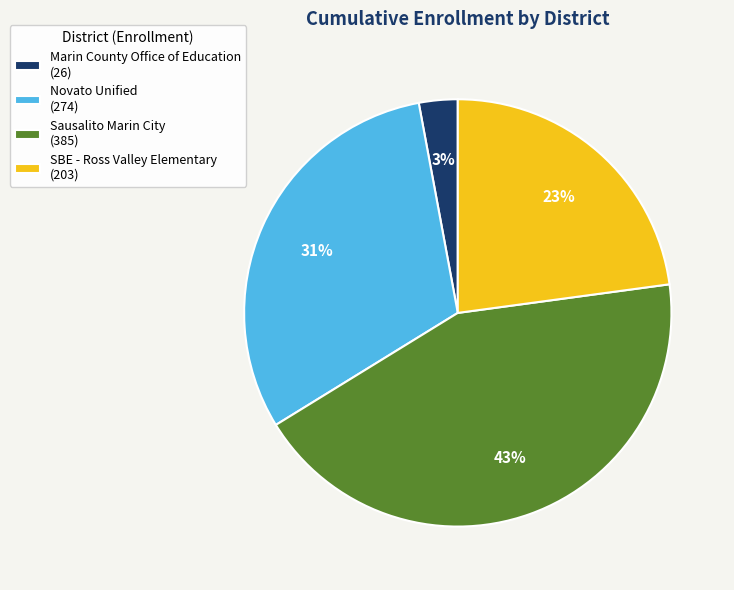

Count the number of slices in the pie.

4